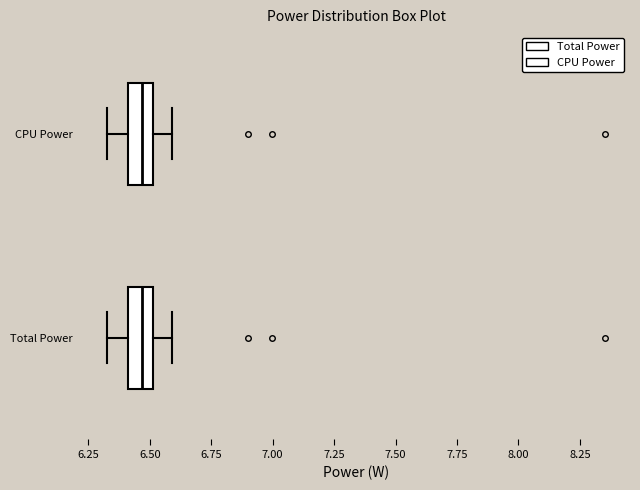

Where is the right edge of the box for Total Power on the x-axis? The values are not printed on the chart, so give them approximately, as read against the axis.

6.50